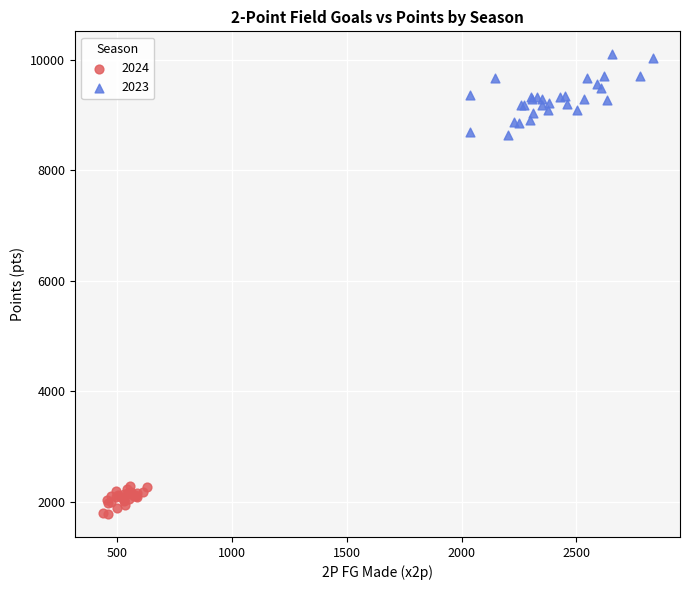

What are all the series names shown in the legend?

2024, 2023